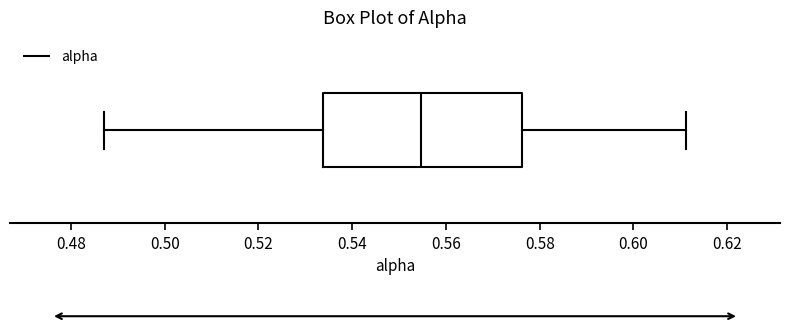

Transcribe this box plot: give where the median line is, the range the box spans, and where the two whiskers end, as read against the x-axis. The values are not printed on the chart, so give them approximately, as read against the axis.

median 0.554, box 0.534 to 0.576, whiskers 0.488 to 0.612